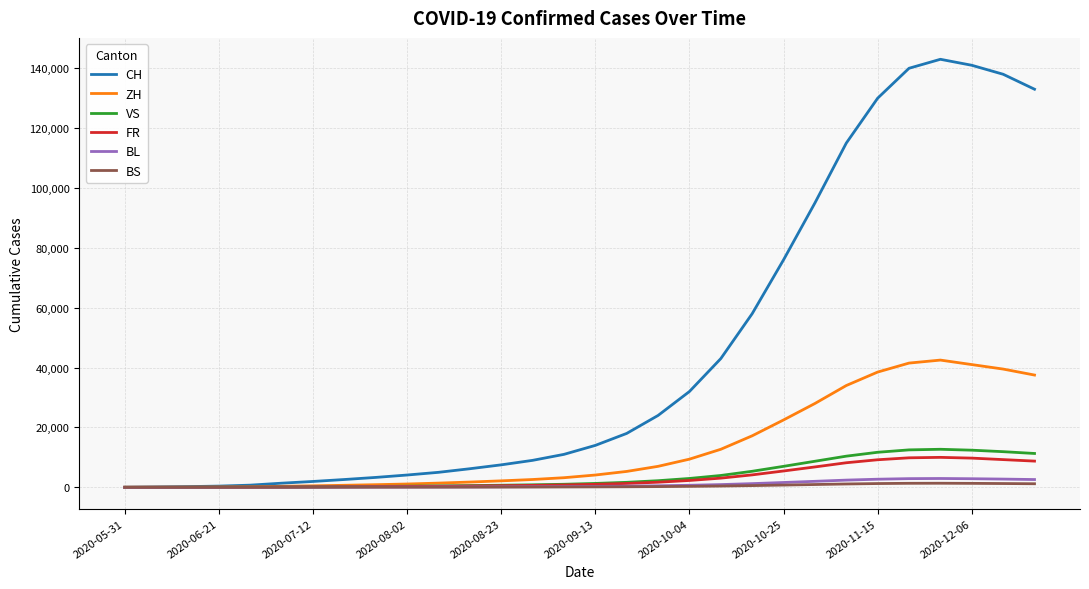

Which series has the largest total across all categories?

CH